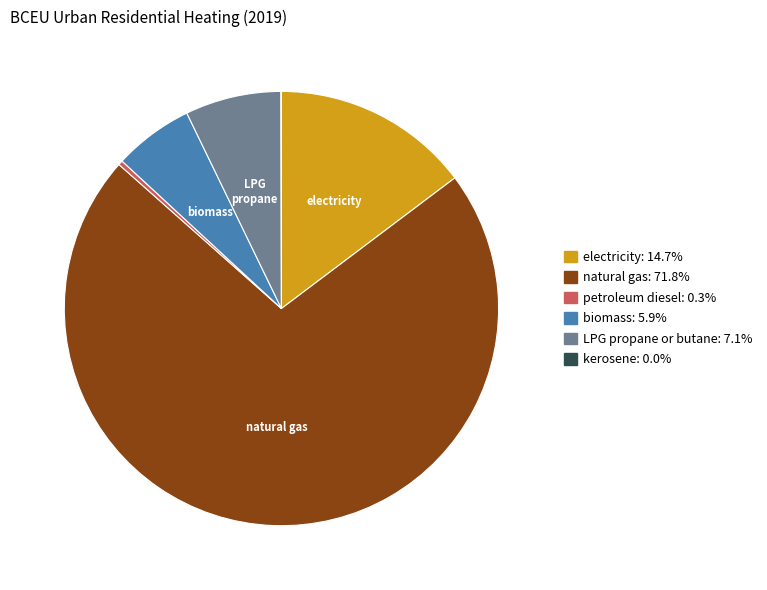

Is there a majority slice in this chart?

Yes